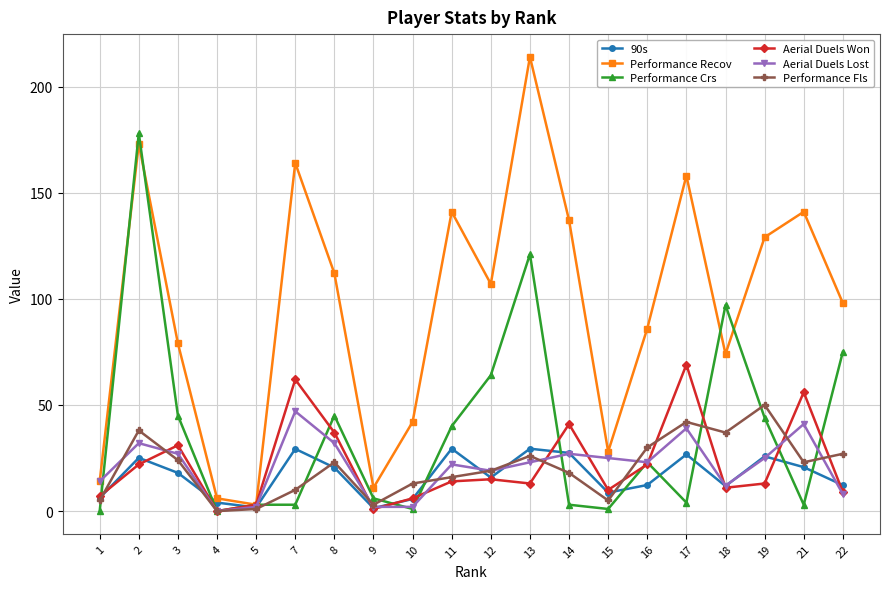

Is this an area chart (filled region under the line)?

No